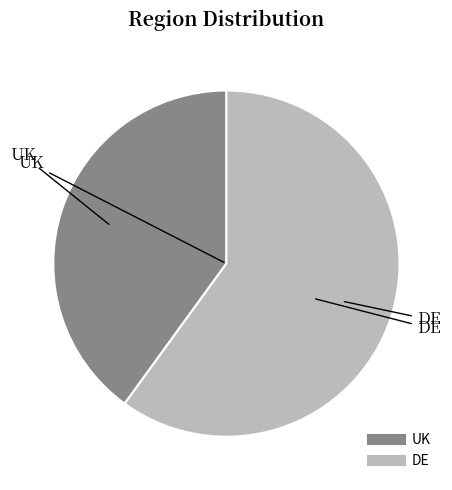

How many segments does this pie chart have?

2